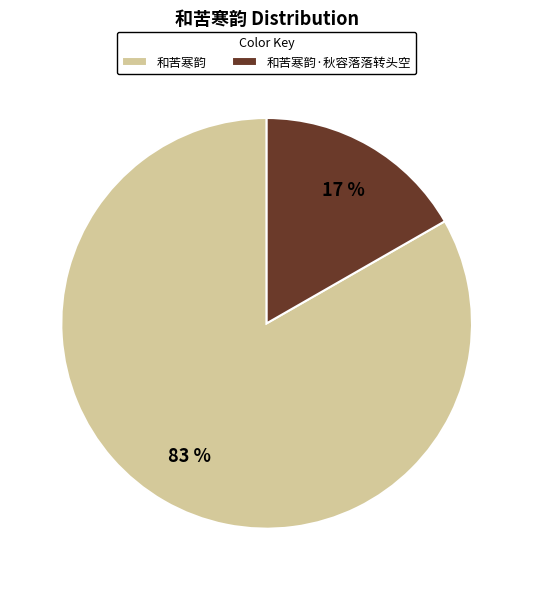

True or false: 和苦寒韵·秋容落落转头空 accounts for 3% of the total.

False